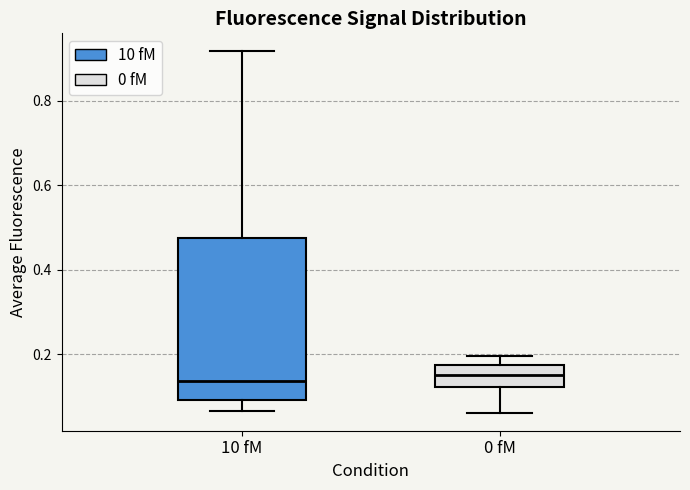

Where is the upper edge of the box for 0 fM on the y-axis? The values are not printed on the chart, so give them approximately, as read against the axis.

0.18